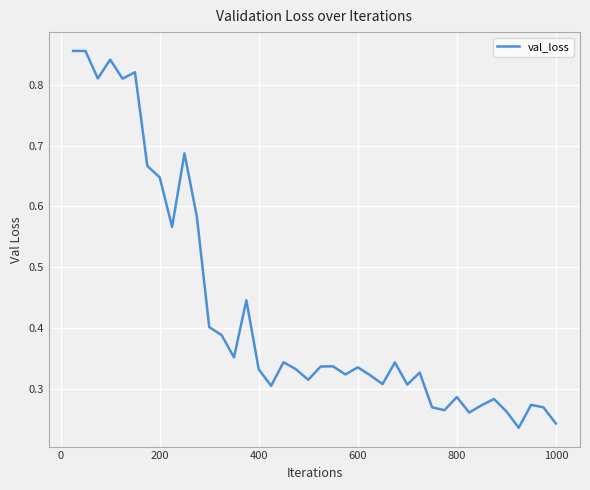

Is this an area chart (filled region under the line)?

No